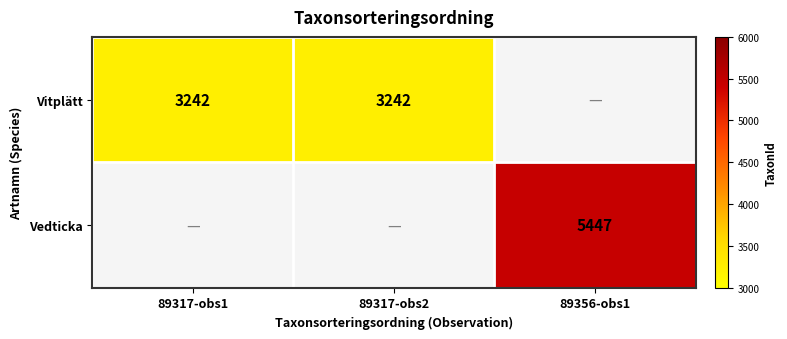

The value of Vitplätt at 89317-obs1 is 5656. True or false?

False